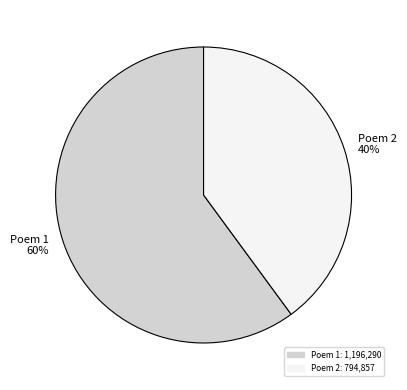

To the nearest percent, what is the difference between the largest and smallest slice percentages?

20%